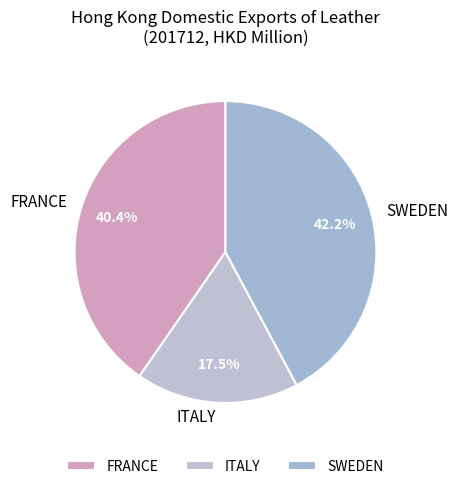

Count the number of slices in the pie.

3